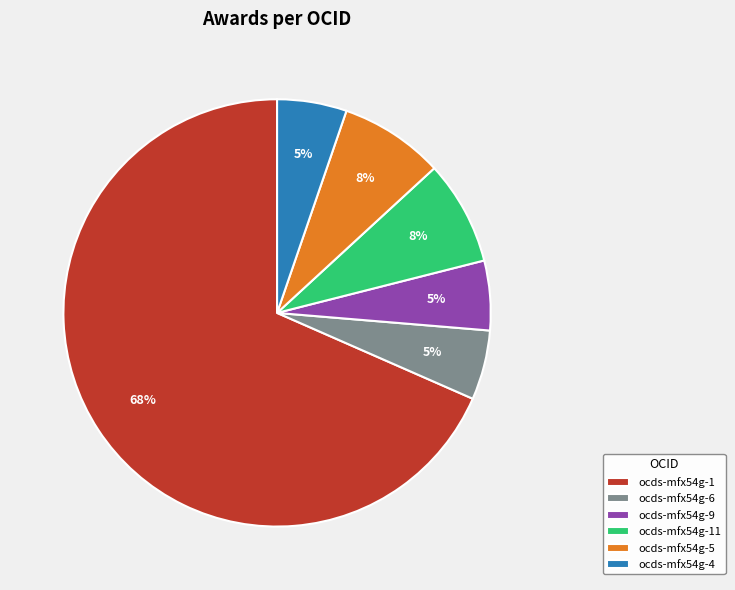

Which slice is the largest?

ocds-mfx54g-1